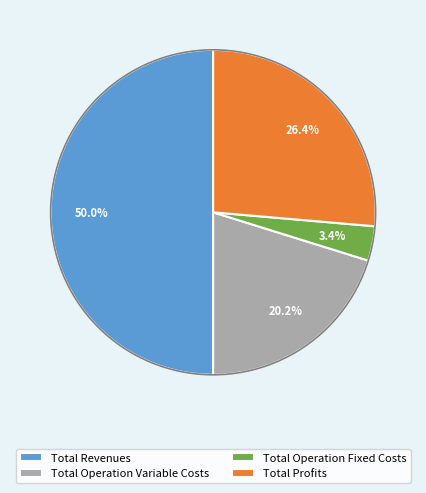

How many slices are in this pie chart?

4